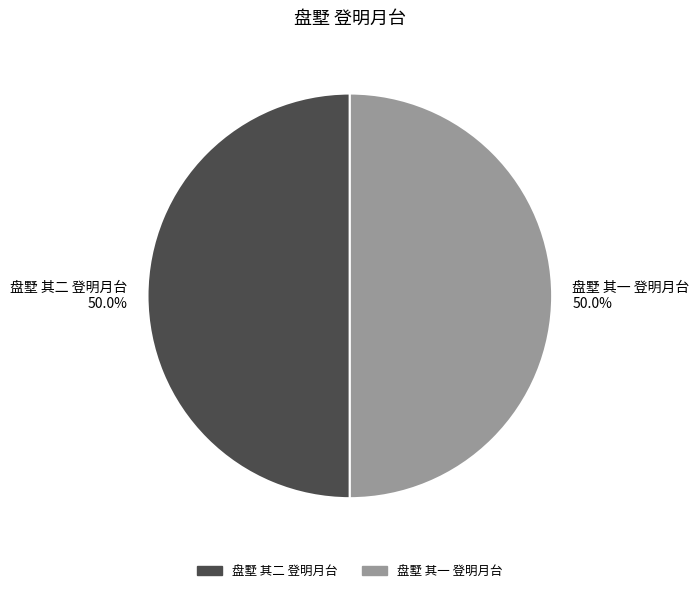

To the nearest percent, what percentage of the pie is 盘墅 其一 登明月台?

50%